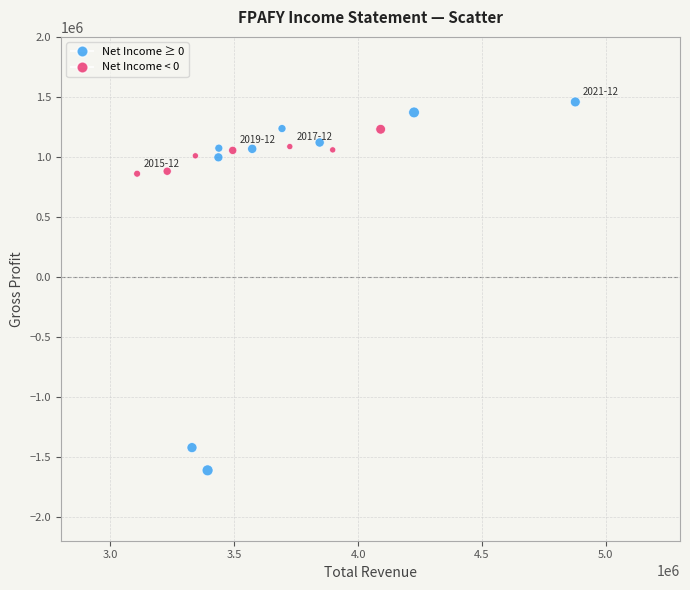

What is the range of Y values (max minus min)?

3071000